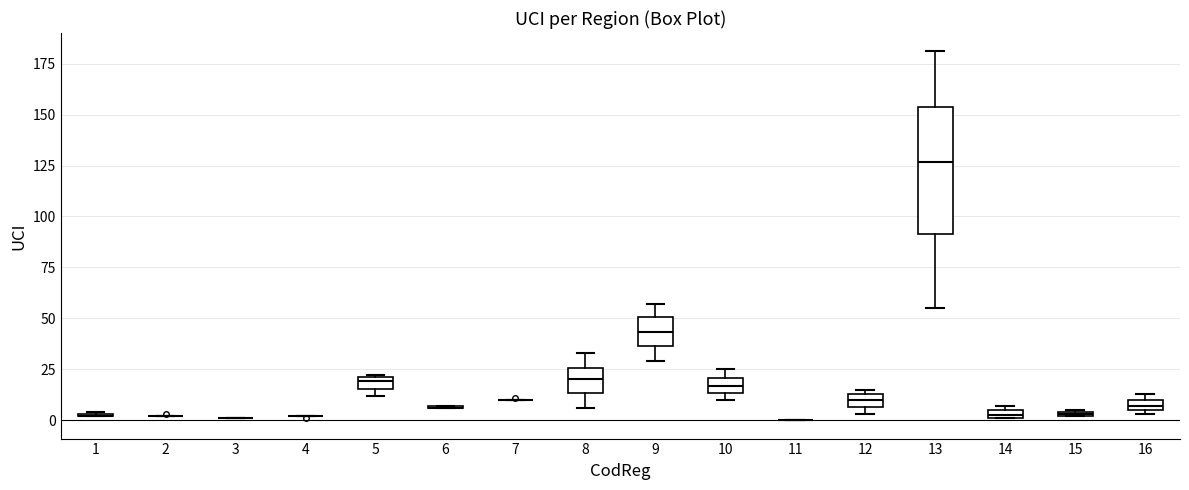

Which box is the tallest, from its lower edge to its upper edge?

13